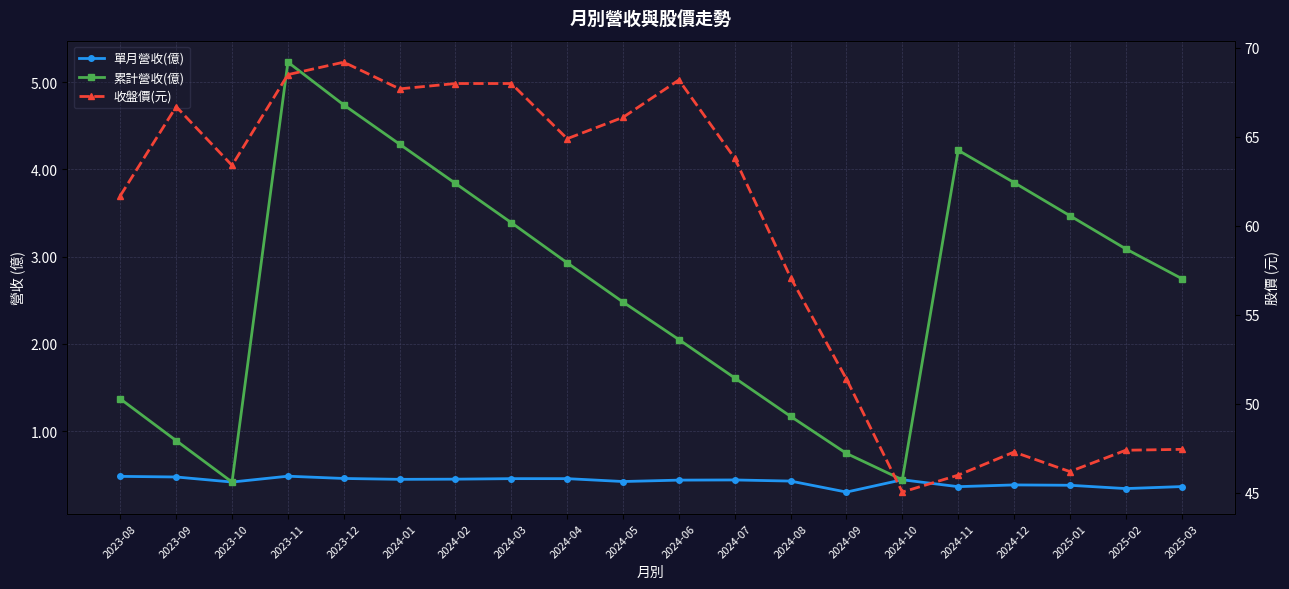

Where is 累計營收(億) nearest to the value 2?

2024-06